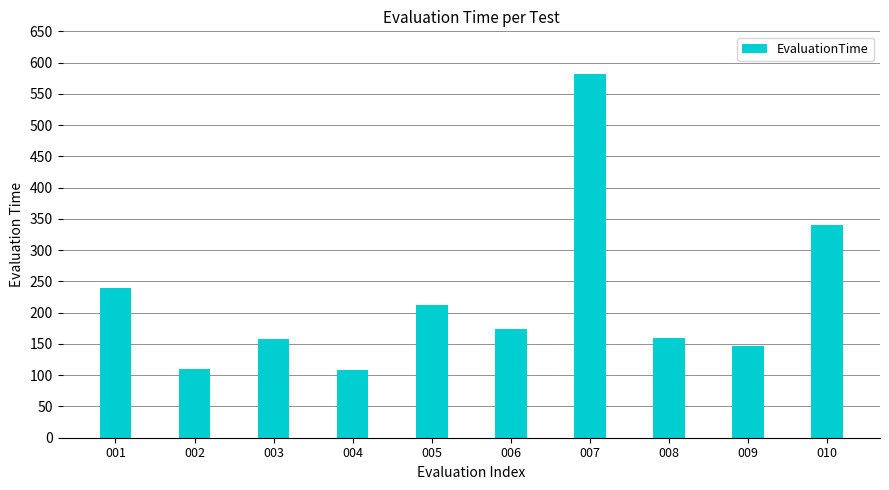

What is the value of the 6th bar from the left?

174